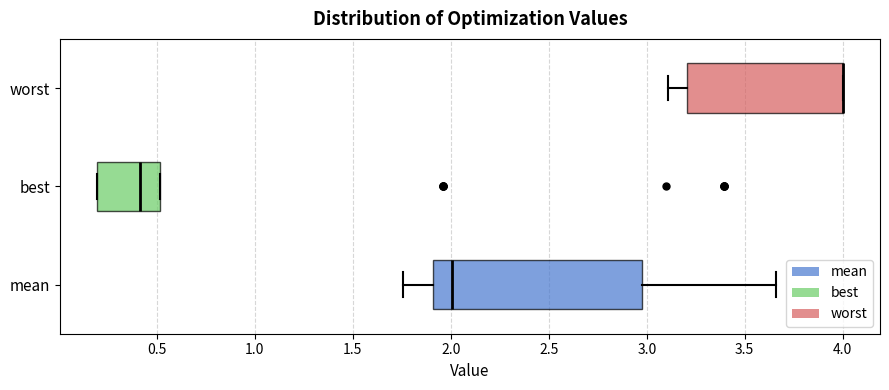

Reading bottom to top, read every box against the x-axis: the position of its median line, the range the box covers, and the ends of its whiskers. The values are not printed on the chart, so give them approximately, as read against the axis.

mean: median 2.00, box 1.90 to 3.00, whiskers 1.75 to 3.65
best: median 0.40, box 0.20 to 0.50, whiskers 0.20 to 0.50
worst: median 4.00 (drawn on the box's right edge), box 3.20 to 4.00, whiskers 3.10 to 4.00